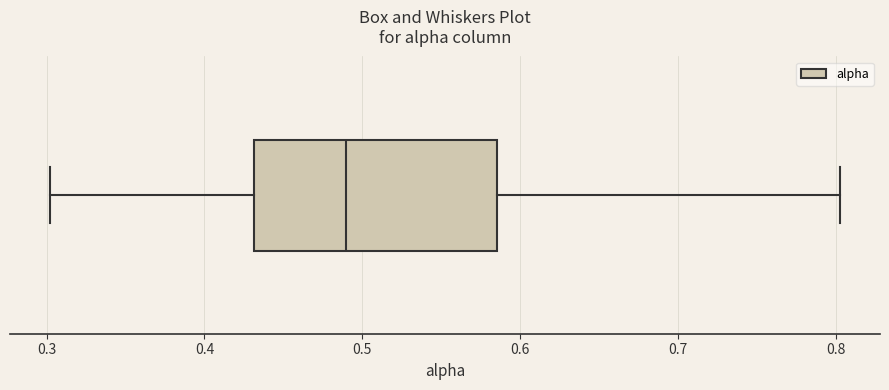

Read this box plot against the x-axis: the position of the median line, the range covered by the box, and the ends of both whiskers. The values are not printed on the chart, so give them approximately, as read against the axis.

median 0.49, box 0.43 to 0.59, whiskers 0.30 to 0.80